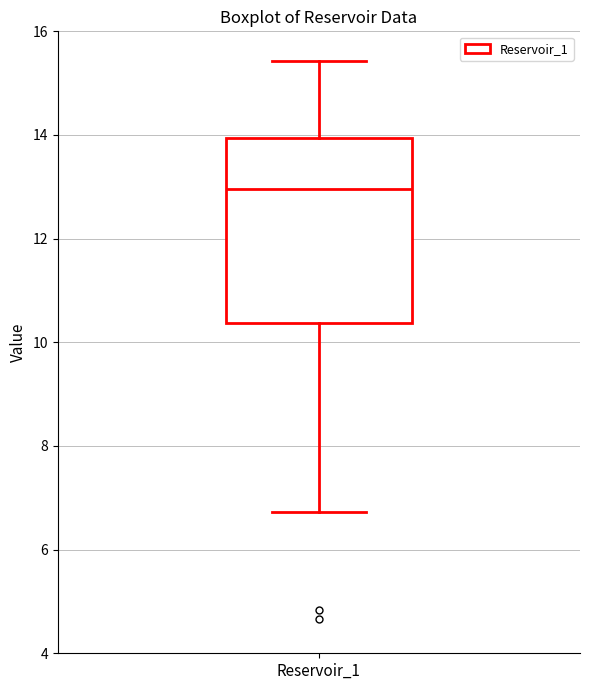

Where does the median line of the box for Reservoir_1 sit on the y-axis? The values are not printed on the chart, so give them approximately, as read against the axis.

13.0